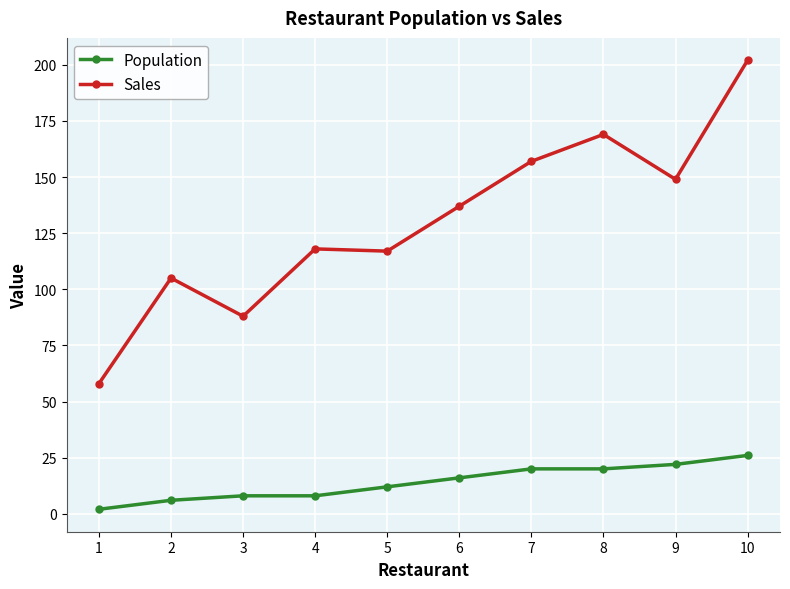

Reading left to right, what are all the values shown in this chart?

Population: 2	6	8	8	12	16	20	20	22	26
Sales: 58	105	88	118	117	137	157	169	149	202